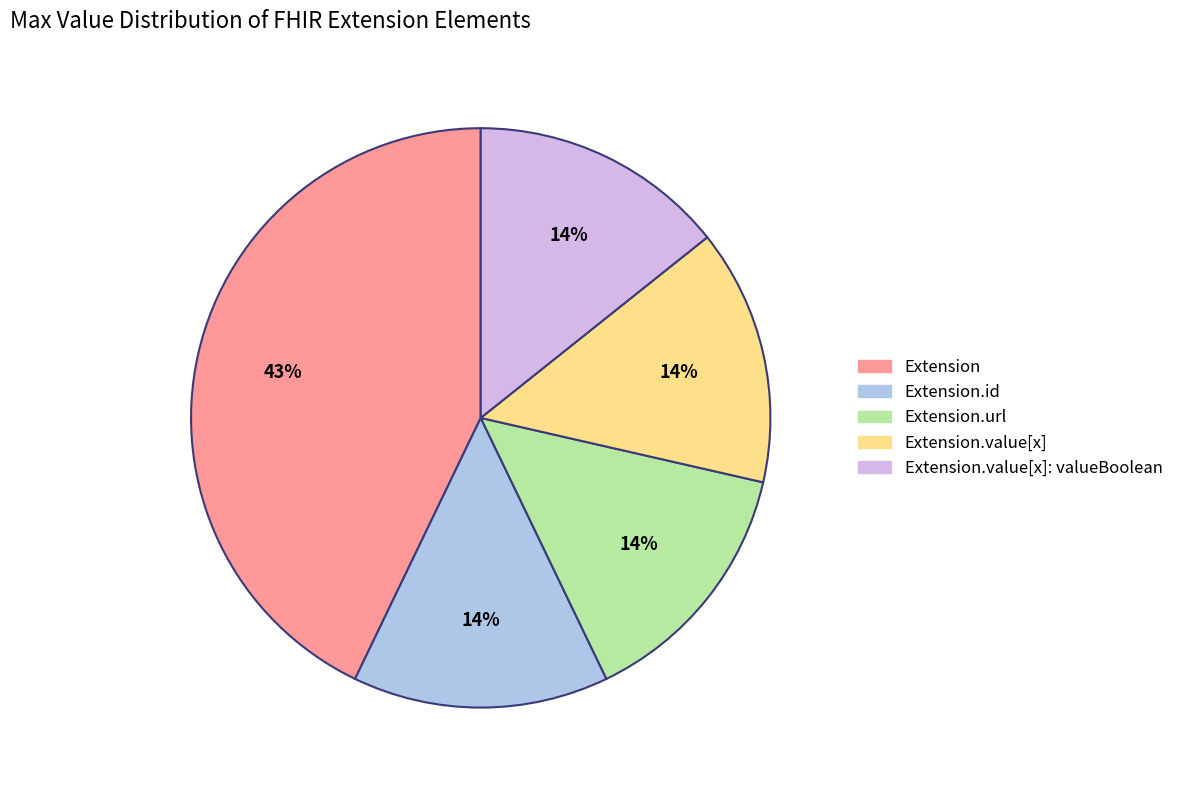

To the nearest percent, what is the difference between the largest and smallest slice percentages?

29%